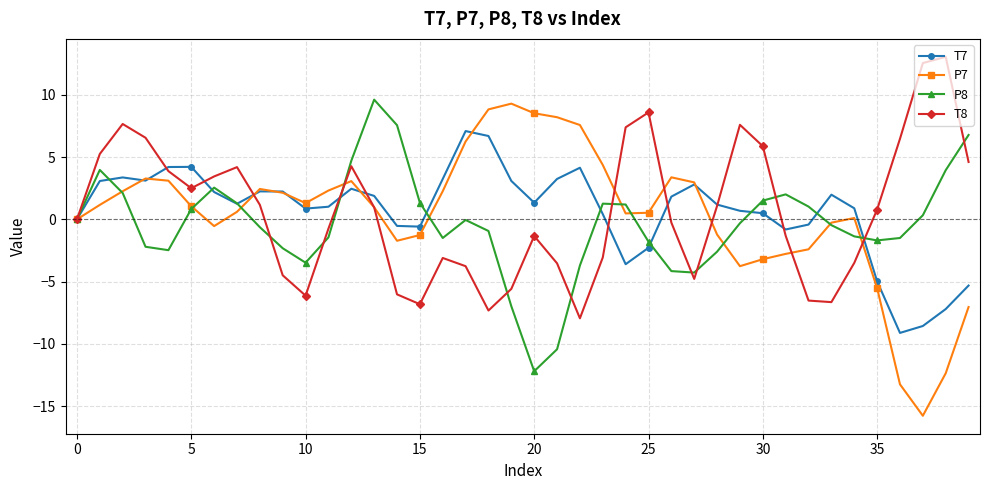

What are all the series names shown in the legend?

T7, P7, P8, T8